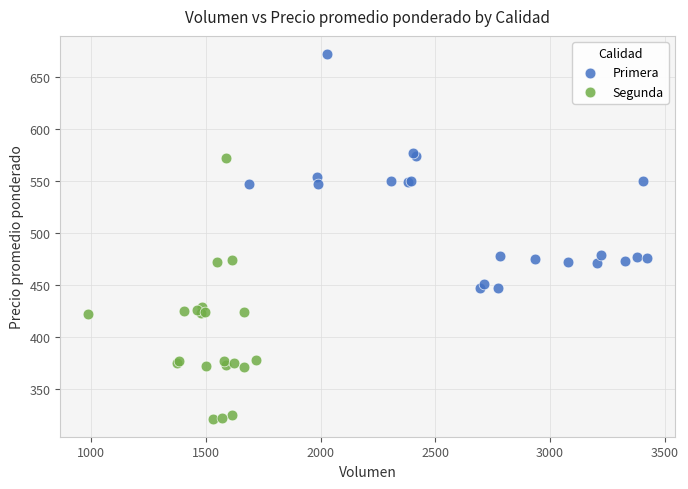

Which series has the widest spread of Y values?

Segunda